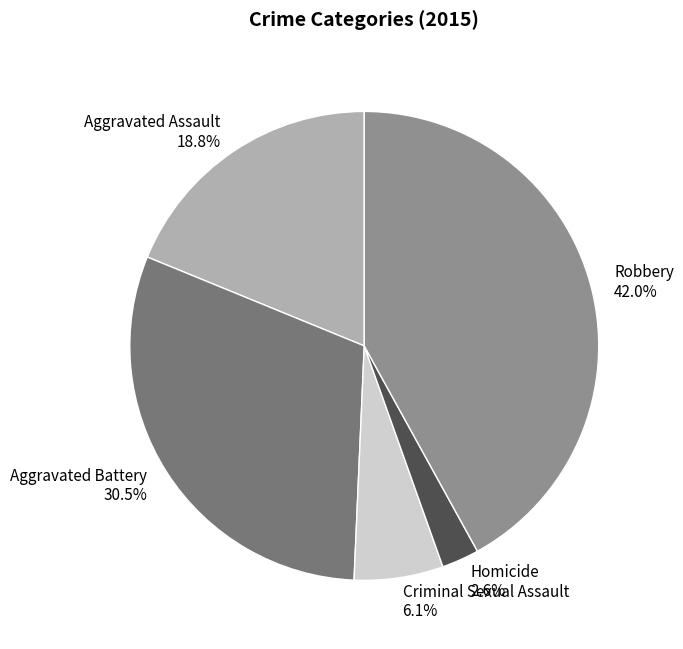

To the nearest percent, what is the combined percentage of Robbery and Criminal Sexual Assault?

48%